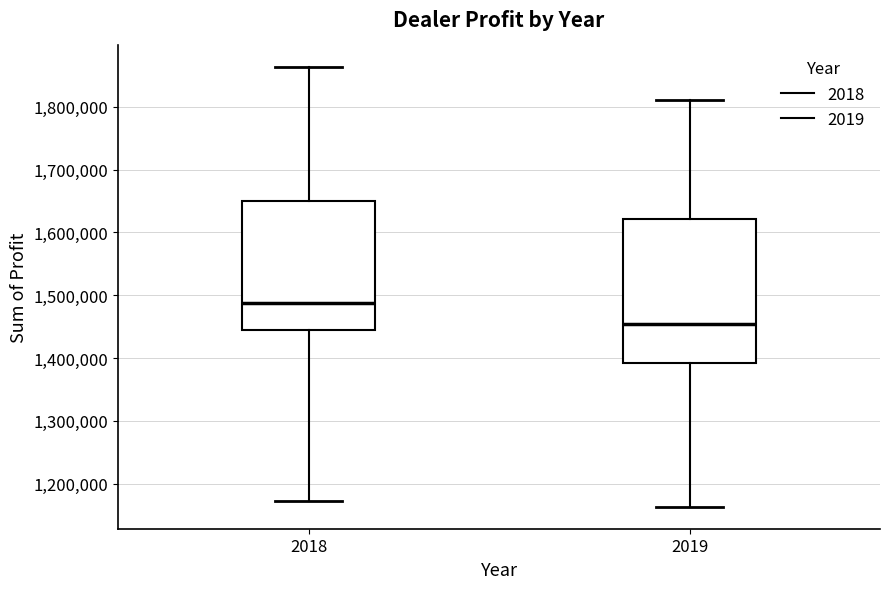

Which box is the tallest, from its lower edge to its upper edge?

2019